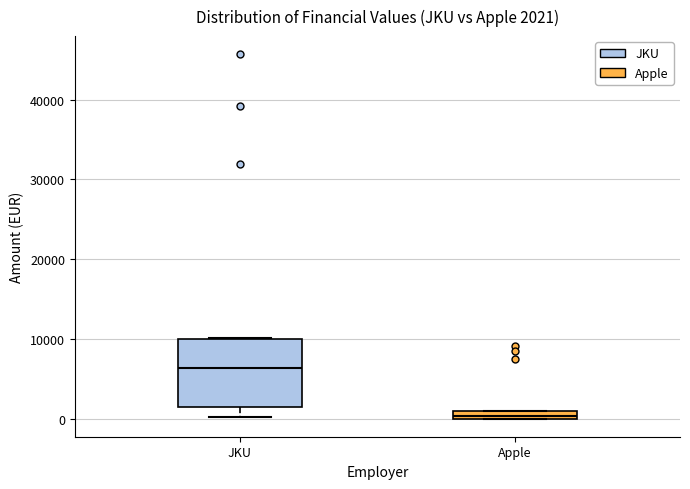

Which box's median line is the highest?

JKU